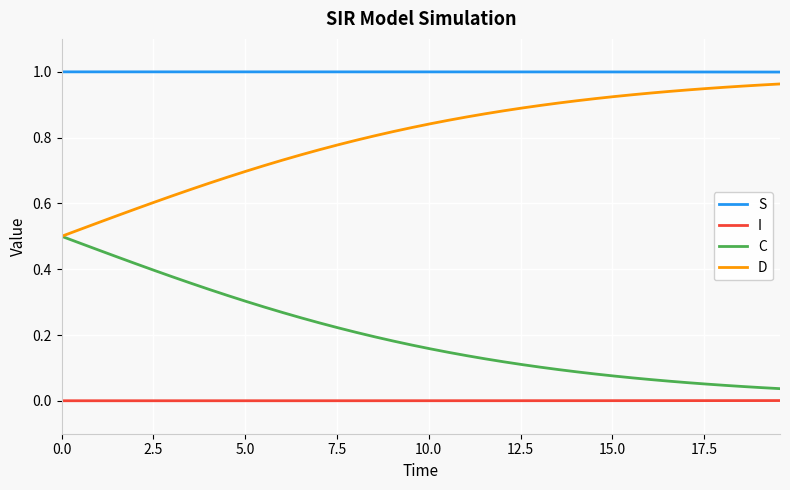

How many distinct data groups are displayed?

4